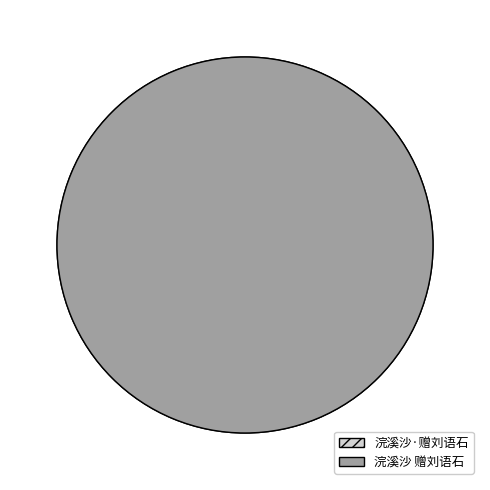

What is the largest slice in the pie chart?

浣溪沙 赠刘语石